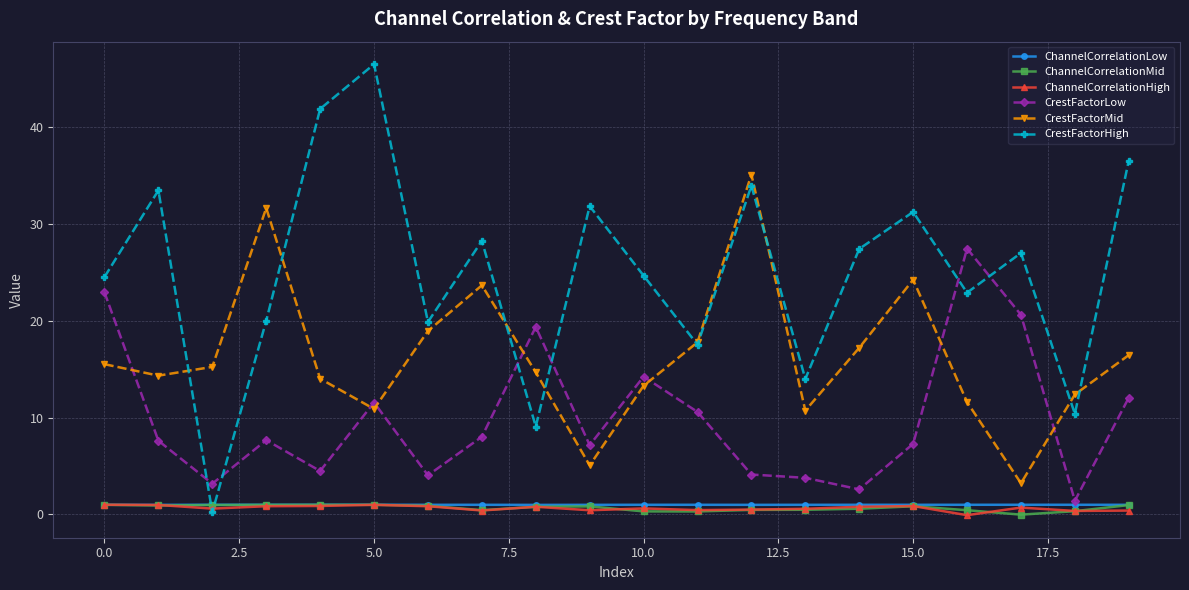

What is the minimum value for CrestFactorLow?

1.4